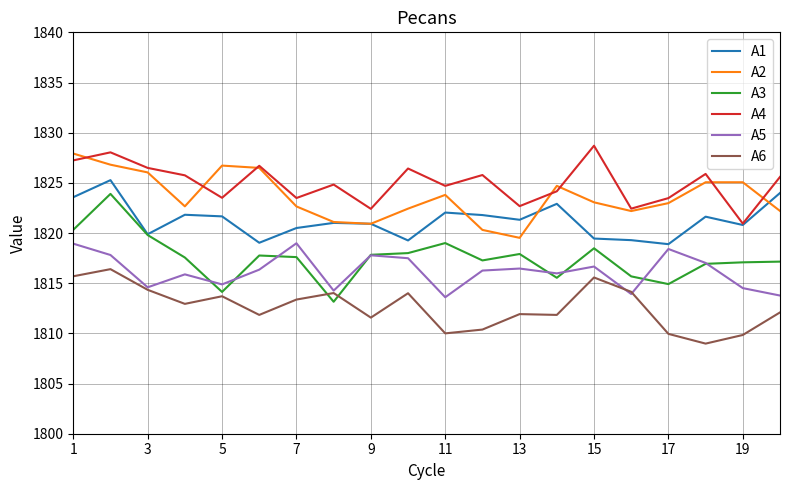

Which series has the largest range (max minus min)?

A3